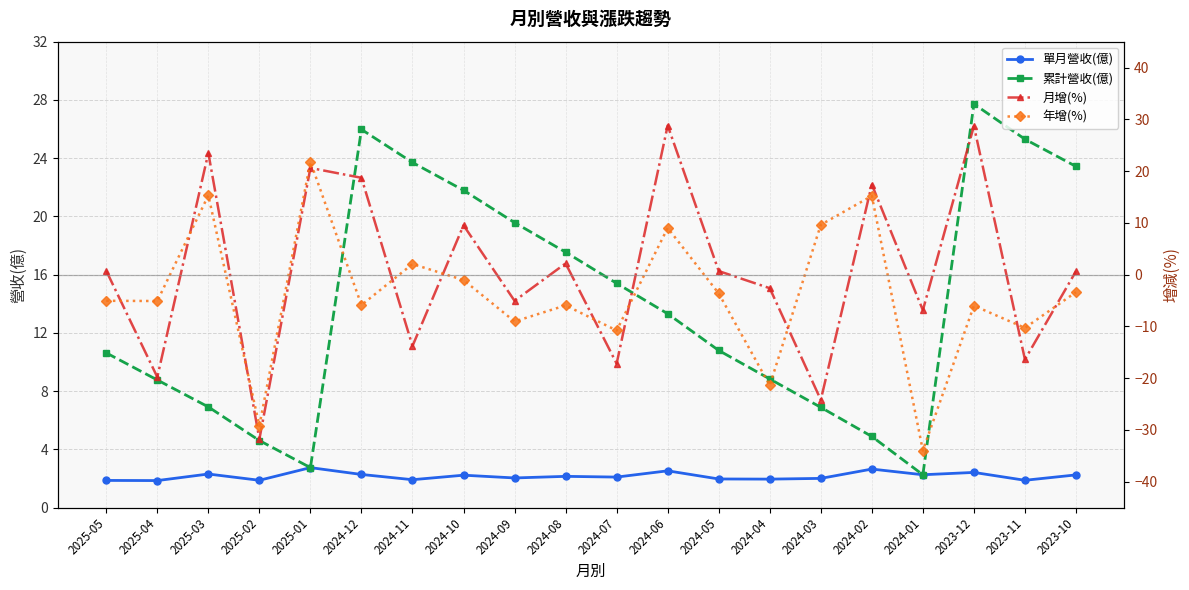

What is the label of the 6th point from the right?

2024-03